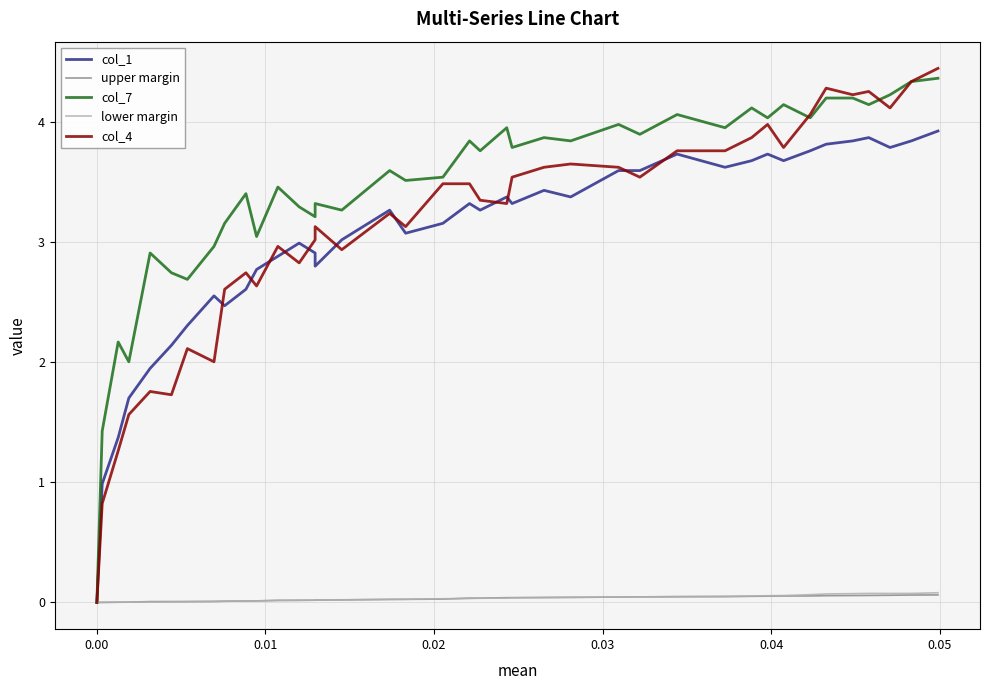

What is the difference between the maximum and minimum values in the col_4 series?

4.4